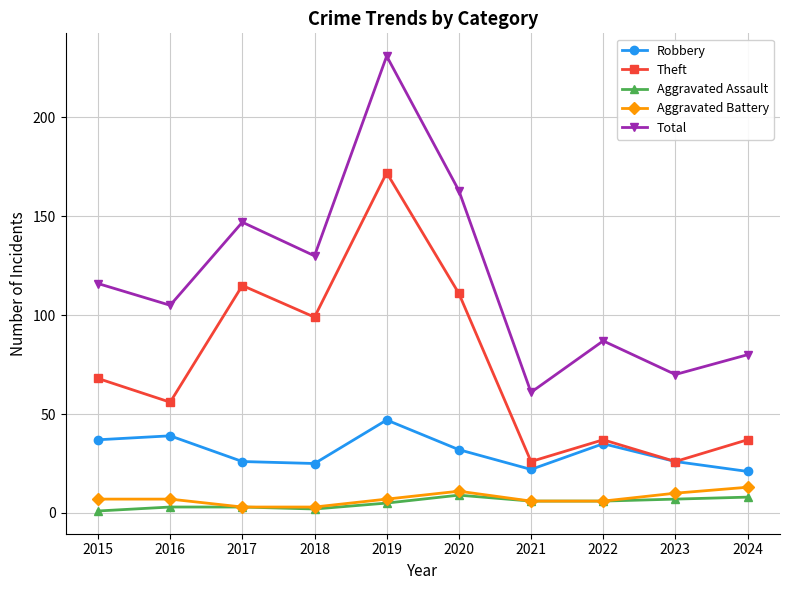

True or false: Aggravated Battery and Theft cross at least once.

False